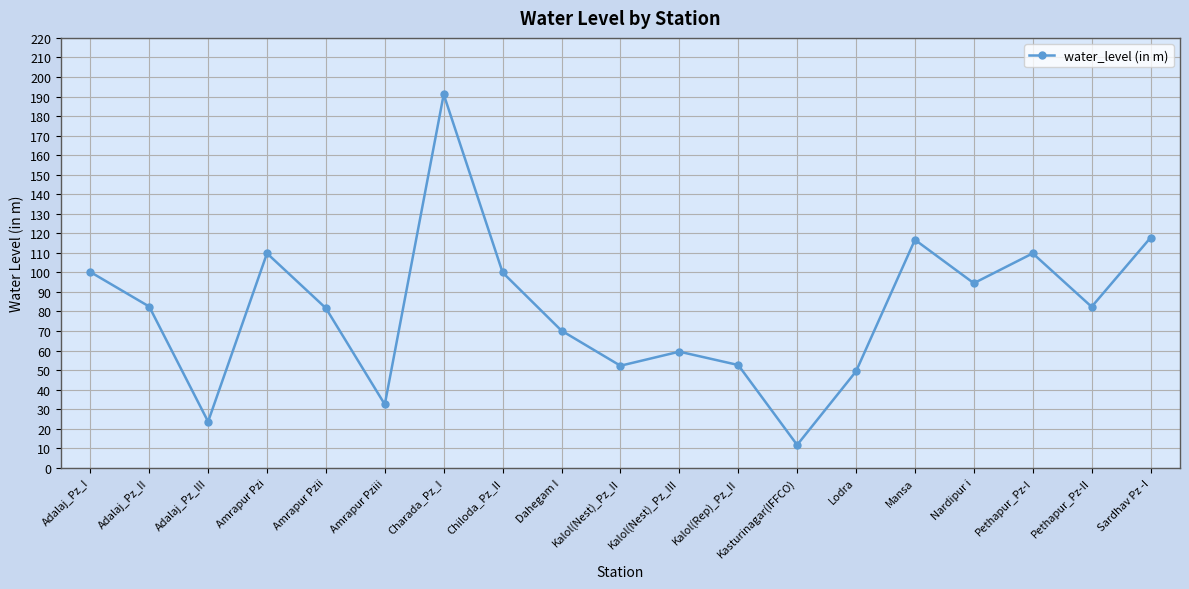

At which category does the chart reach its peak across all series?

Charada_Pz_I